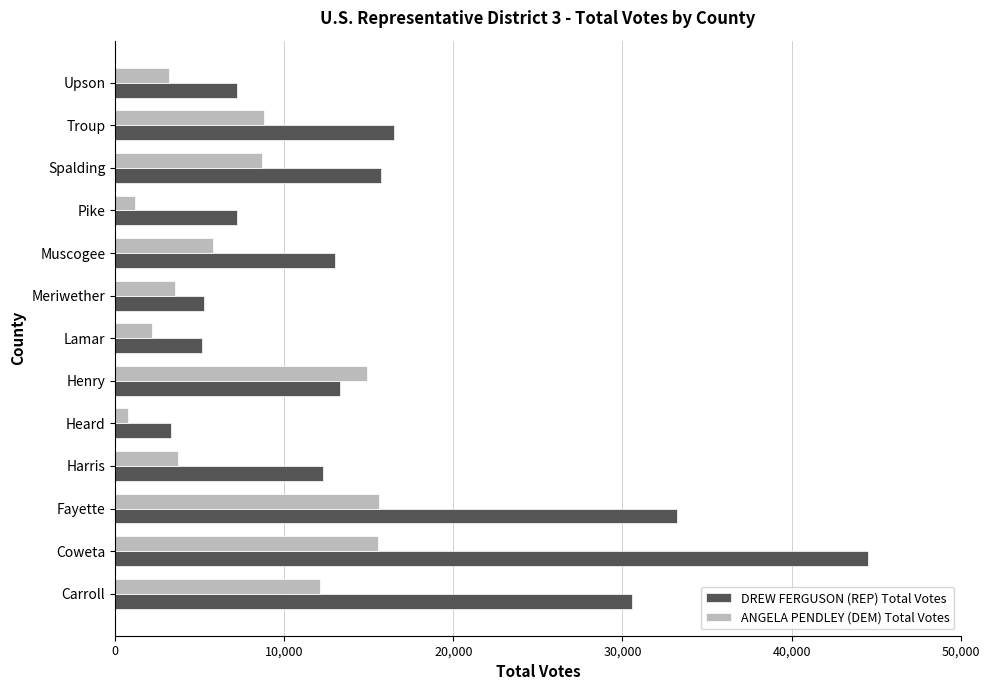

The value of ANGELA PENDLEY (DEM) Total Votes at Harris is 3719. True or false?

True